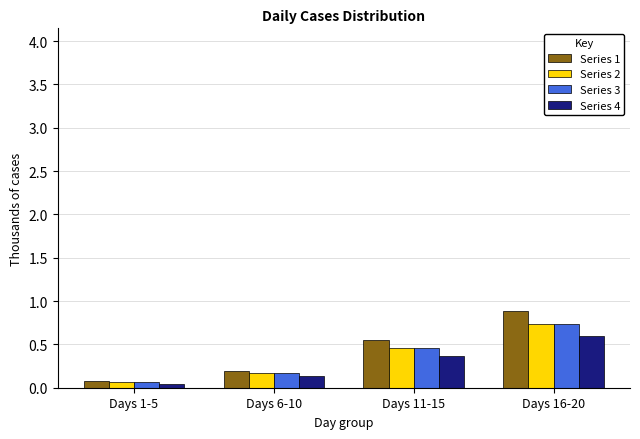

What is the value of the Series 3 bar at the 1st from the left?

0.1